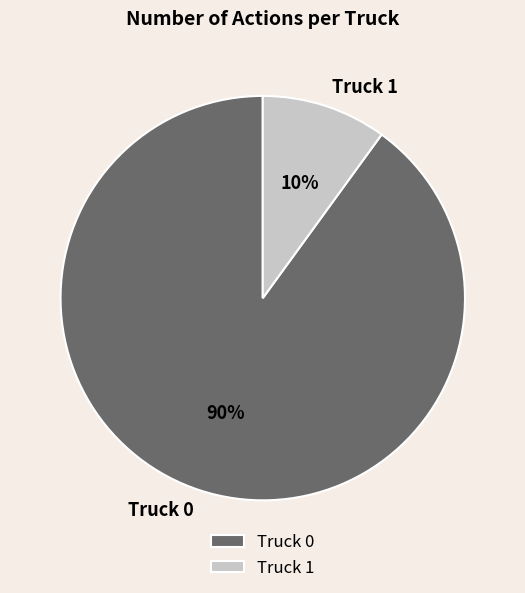

Is the sum of Truck 0 and Truck 1 greater than half?

Yes